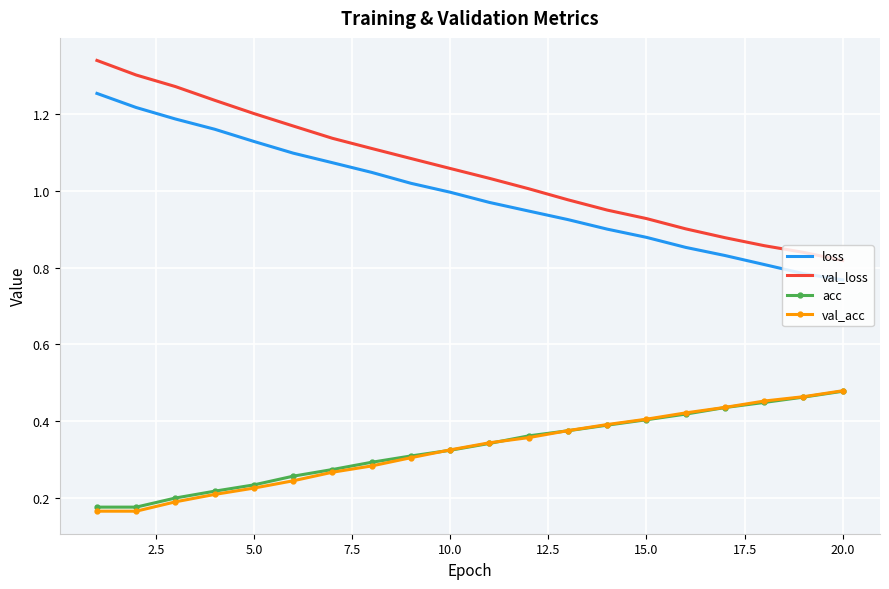

Which series has the widest spread of values?

val_loss